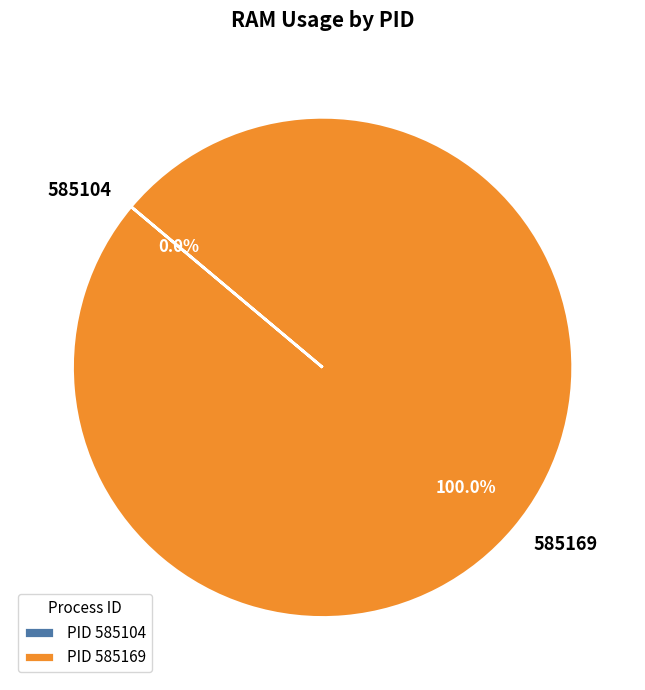

What percentage is the PID 585169 slice, to the nearest percent?

100%